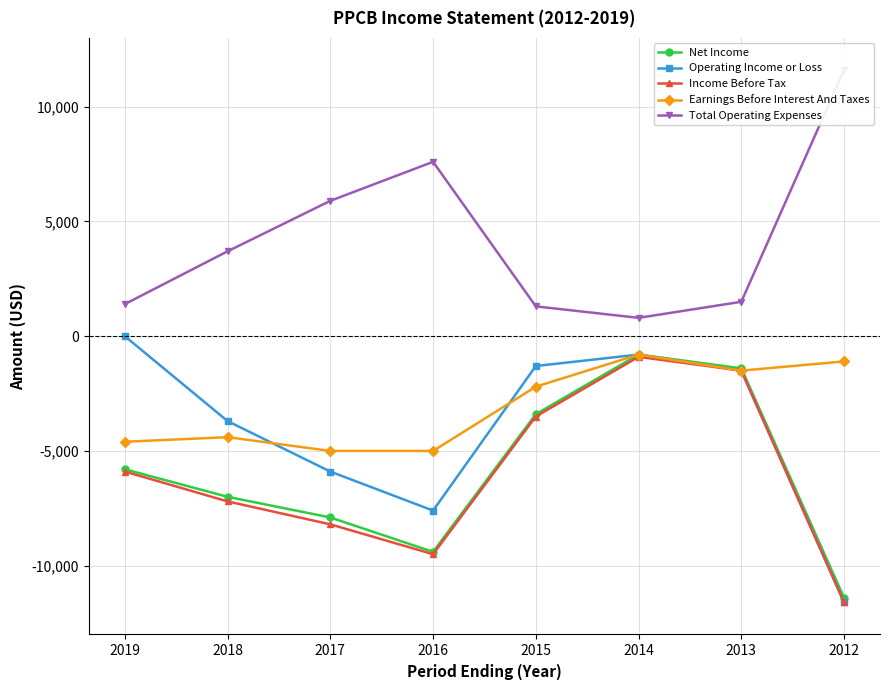

How many categories are shown in the chart?

8